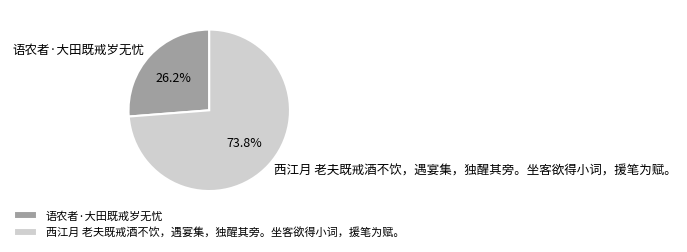

What is the majority slice?

西江月 老夫既戒酒不饮，遇宴集，独醒其旁。坐客欲得小词，援笔为赋。